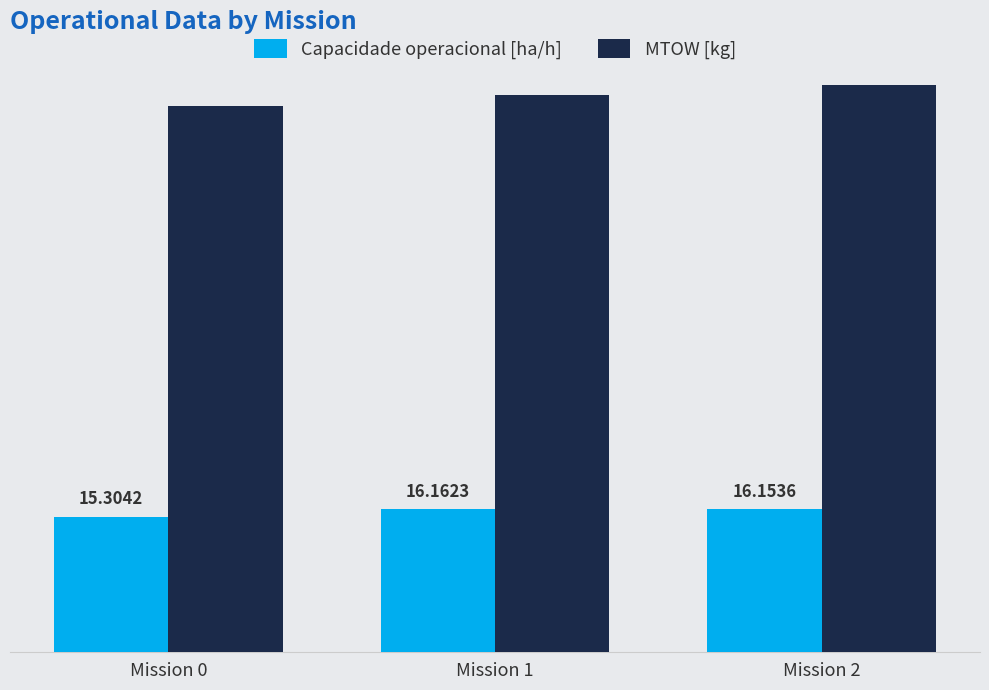

Is the value of MTOW [kg] at Mission 1 greater than the value of Capacidade operacional [ha/h] at Mission 1?

Yes